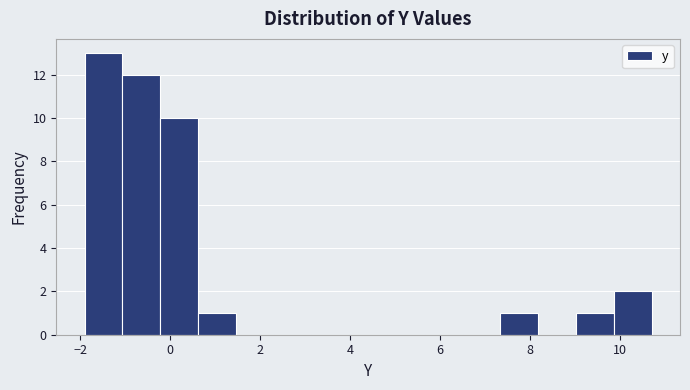

Reading left to right, list every bar in this chart as the range it spans on the x-axis followed by its height. Neither the bar edges nor the heights are printed on the chart, so give them approximately, as read against the axes.

-1.90 to -1.06: 13
-1.06 to -0.22: 12
-0.22 to 0.62: 10
0.62 to 1.46: 1
1.46 to 2.30: 0
2.30 to 3.14: 0
3.14 to 3.98: 0
3.98 to 4.82: 0
4.82 to 5.66: 0
5.66 to 6.50: 0
6.50 to 7.34: 0
7.34 to 8.18: 1
8.18 to 9.02: 0
9.02 to 9.86: 1
9.86 to 10.70: 2